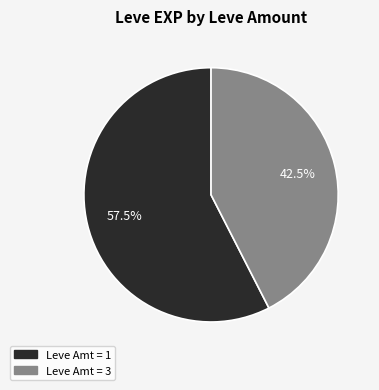

Is there a majority slice in this chart?

Yes